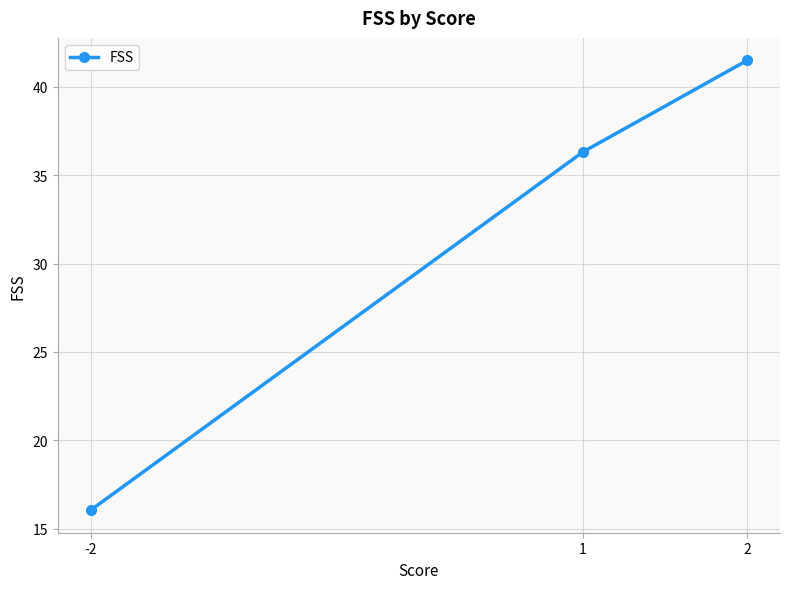

Count the number of categories in the chart.

3